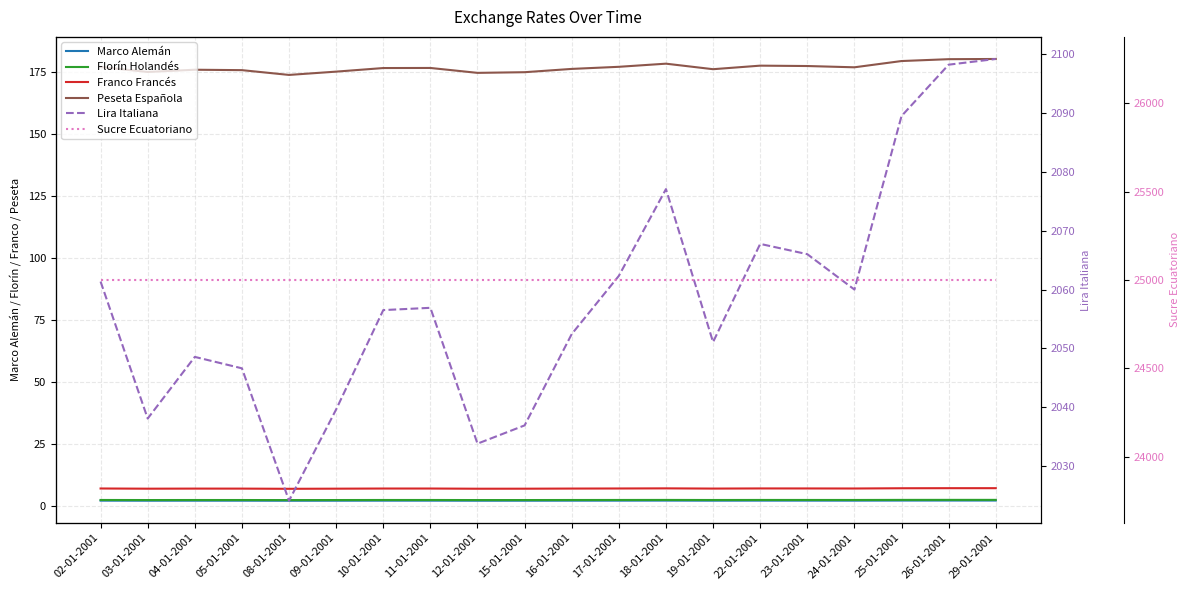

What are all the series names shown in the legend?

Marco Alemán, Florín Holandés, Franco Francés, Peseta Española, Lira Italiana, Sucre Ecuatoriano